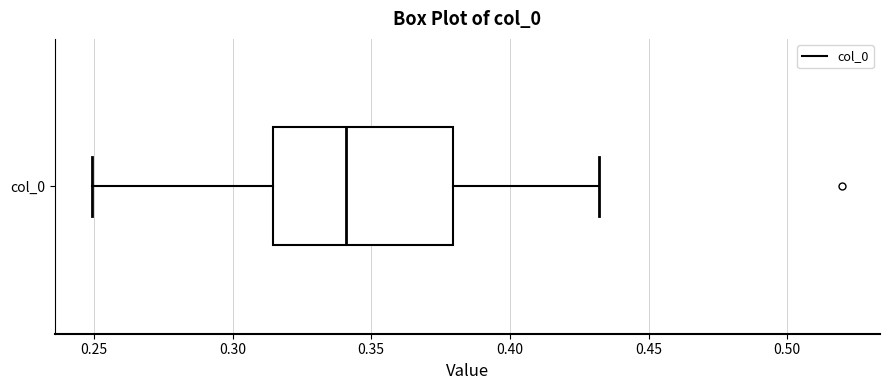

Where is the left edge of the box for col_0 on the x-axis? The values are not printed on the chart, so give them approximately, as read against the axis.

0.315